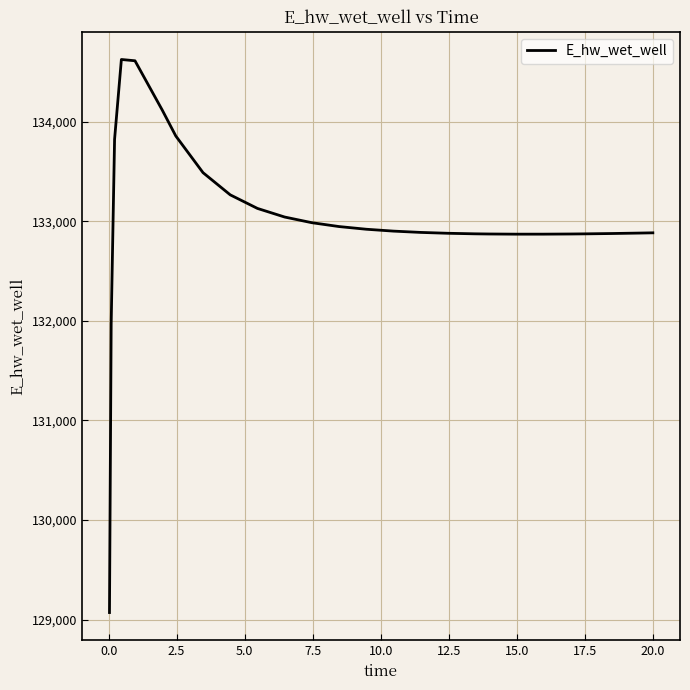

What is the maximum value shown in the chart?

134626.8